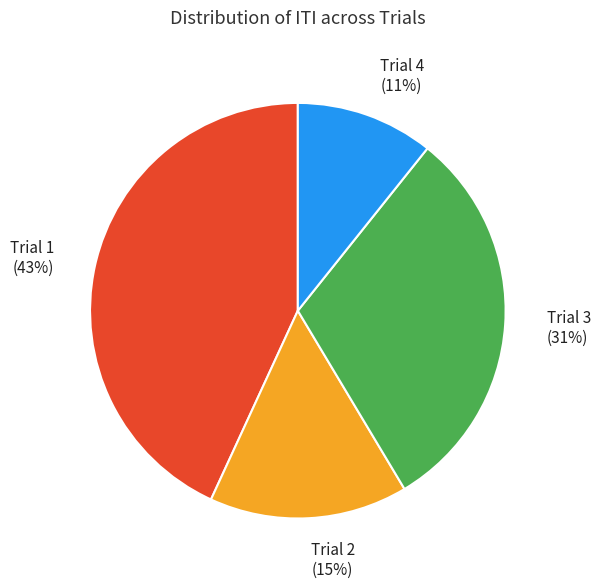

How many slices are in this pie chart?

4